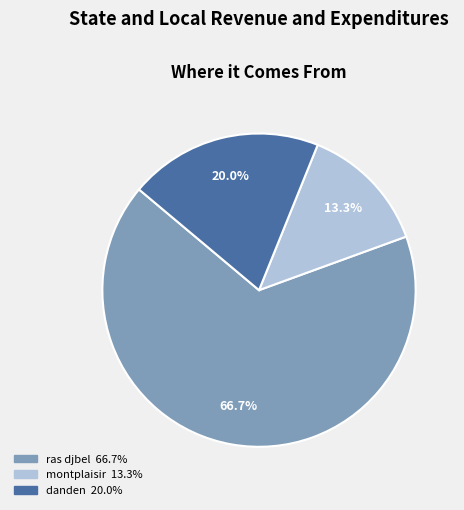

To the nearest percent, what portion does montplaisir represent?

13%